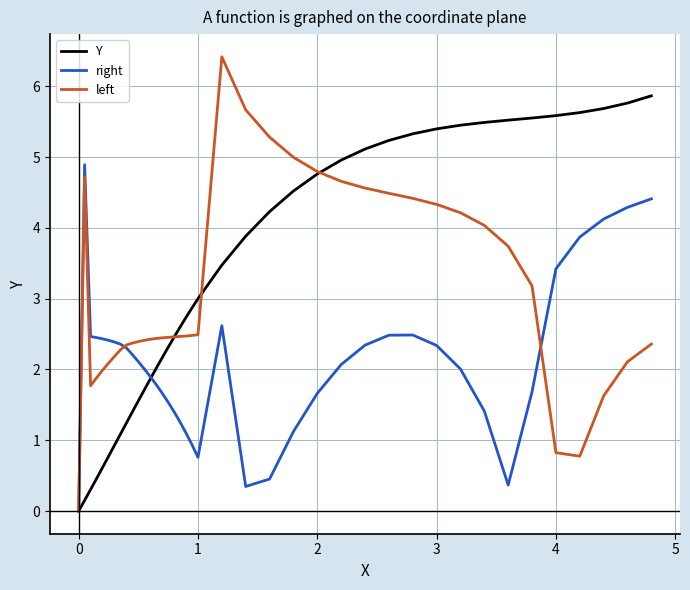

What is the highest value of the right series?

4.9